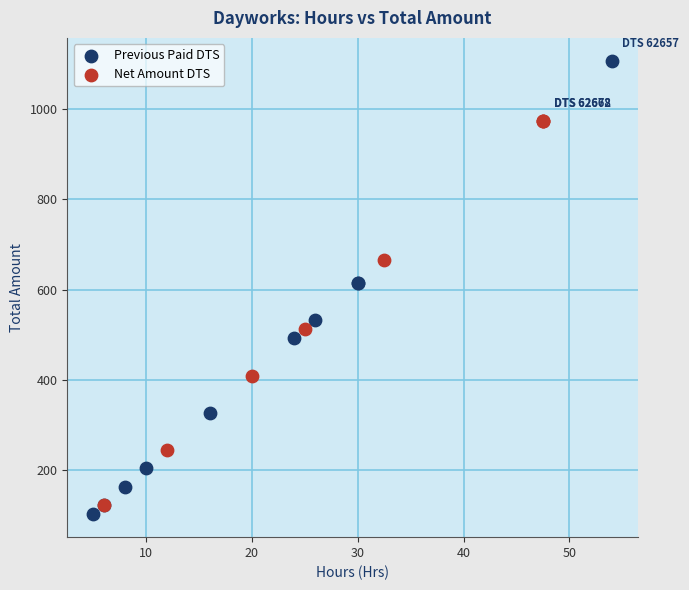

Which series contains the highest Y value?

Previous Paid DTS